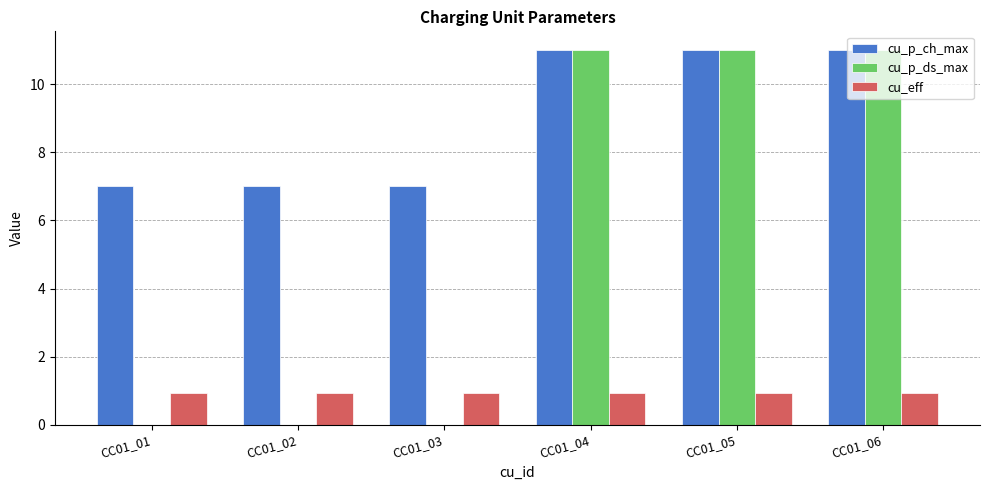

Between CC01_02 and CC01_05, which series saw the biggest shift?

cu_p_ds_max